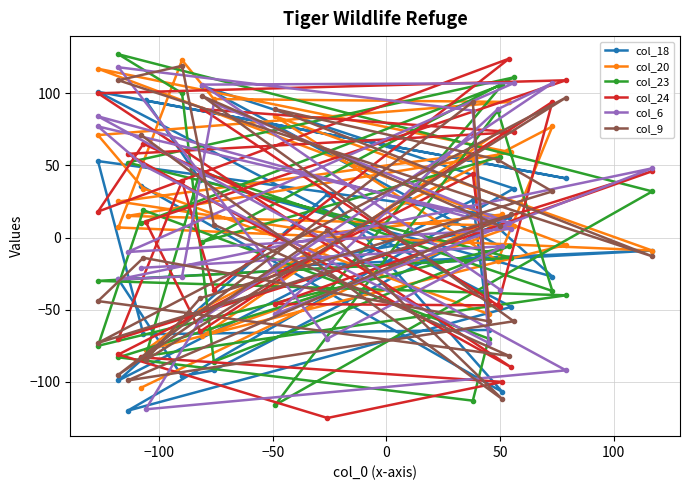

Read the col_18 value at 50, to the nearest 50.

50